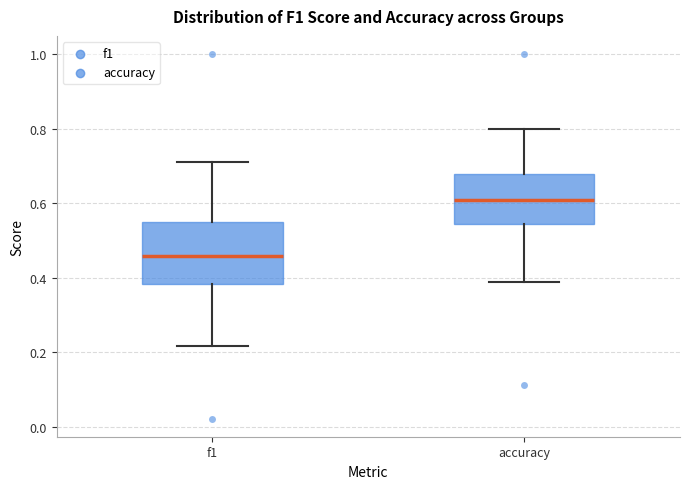

Where does the lower whisker of the box for accuracy end on the y-axis? The values are not printed on the chart, so give them approximately, as read against the axis.

0.38